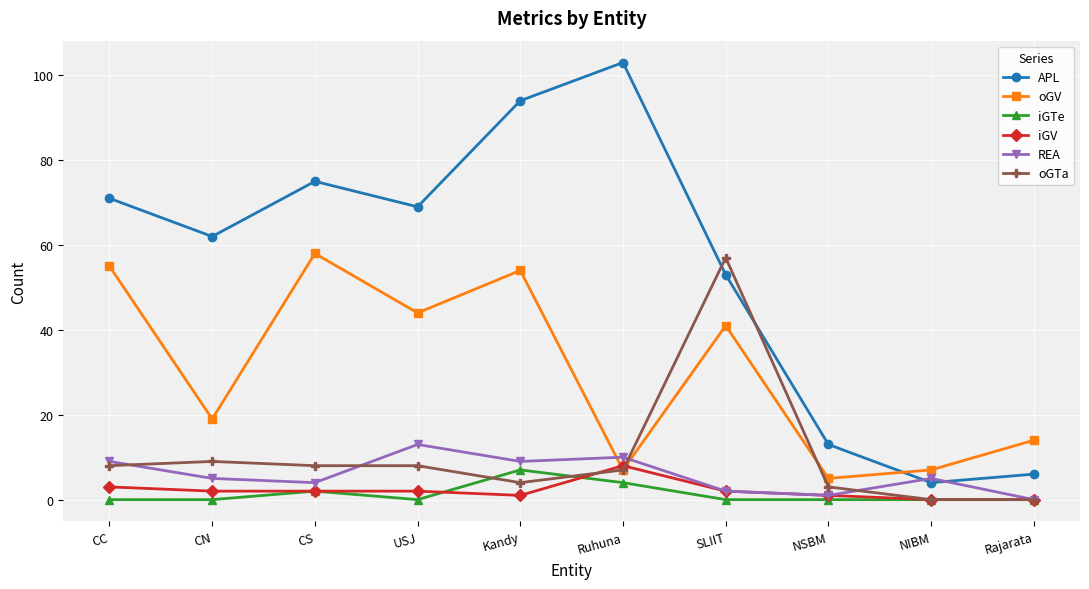

What is the difference between the second highest and second lowest values in the iGTe series?

4